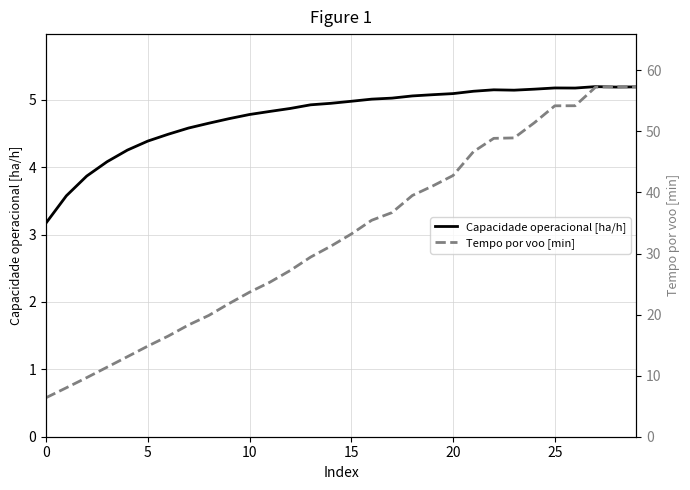

How many distinct data groups are displayed?

2